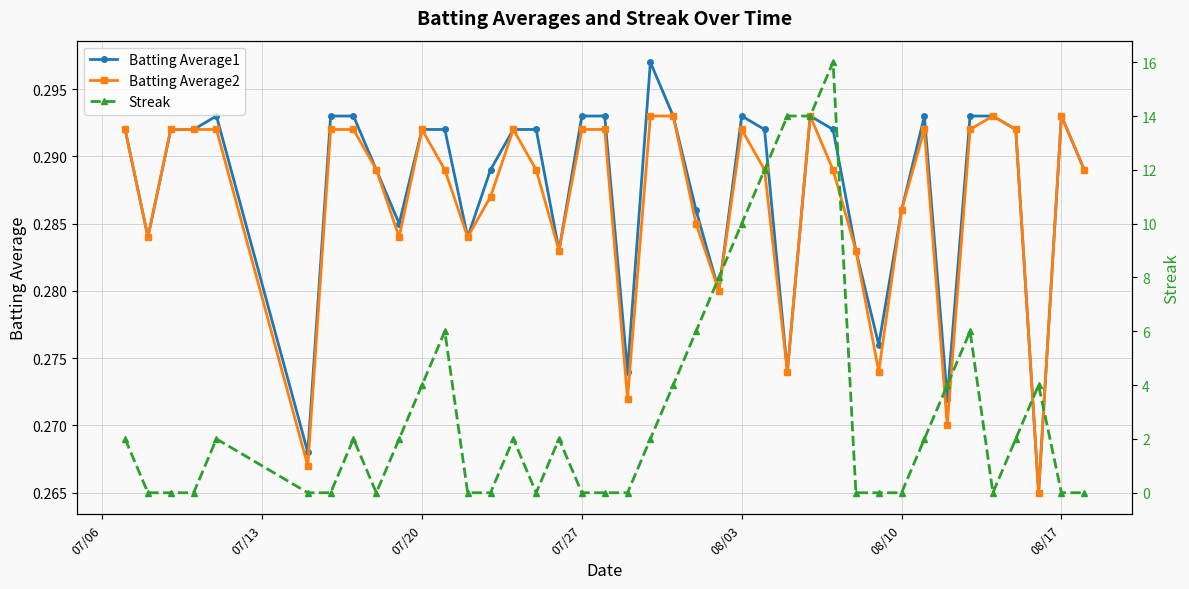

Count the Batting Average2 values in the range 0 to 1.

40